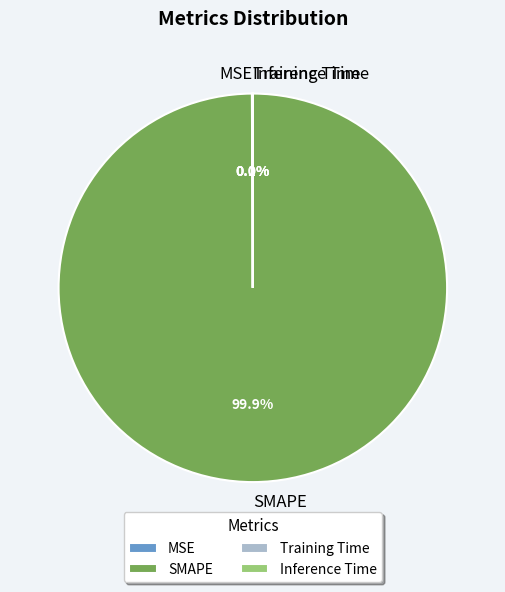

What portion of the pie excludes SMAPE?

0.1%